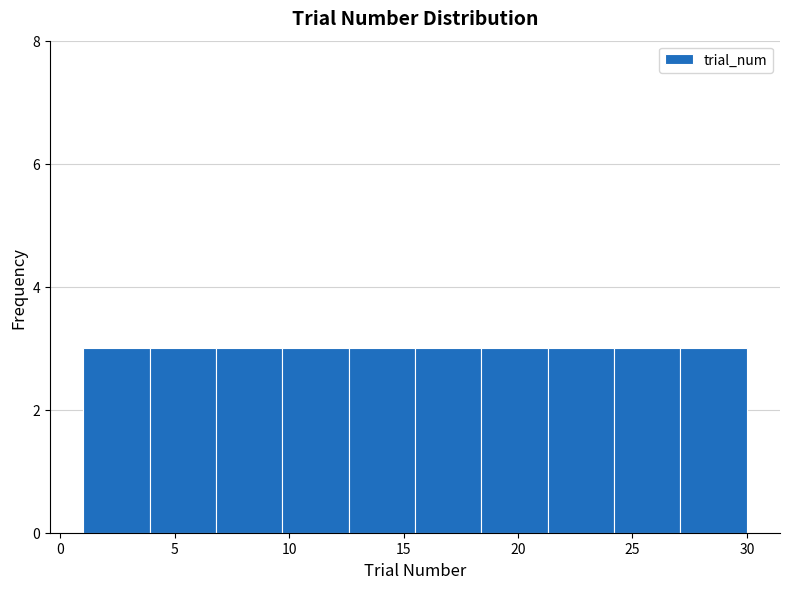

Reading left to right, list every bar in this chart as the range it spans on the x-axis followed by its height. Neither the bar edges nor the heights are printed on the chart, so give them approximately, as read against the axes.

1.0 to 3.9: 3
3.9 to 6.8: 3
6.8 to 9.7: 3
9.7 to 12.6: 3
12.6 to 15.5: 3
15.5 to 18.4: 3
18.4 to 21.3: 3
21.3 to 24.2: 3
24.2 to 27.1: 3
27.1 to 30.0: 3